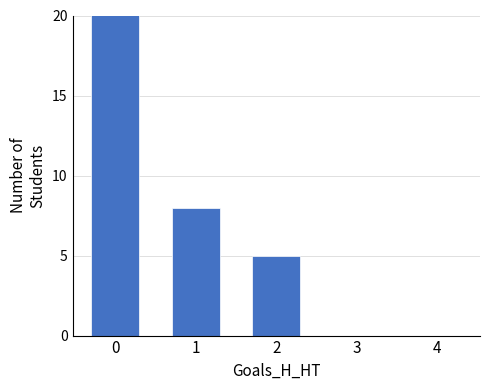

How many categories are shown in the chart?

5